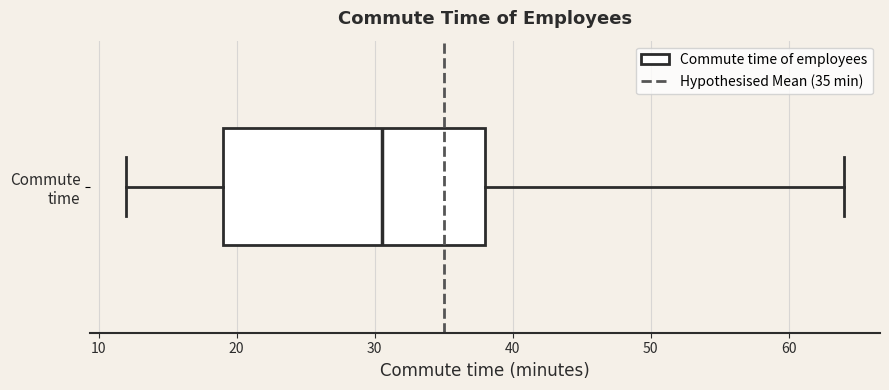

Read this box plot against the x-axis: the position of the median line, the range covered by the box, and the ends of both whiskers. The values are not printed on the chart, so give them approximately, as read against the axis.

median 31, box 19 to 38, whiskers 12 to 64